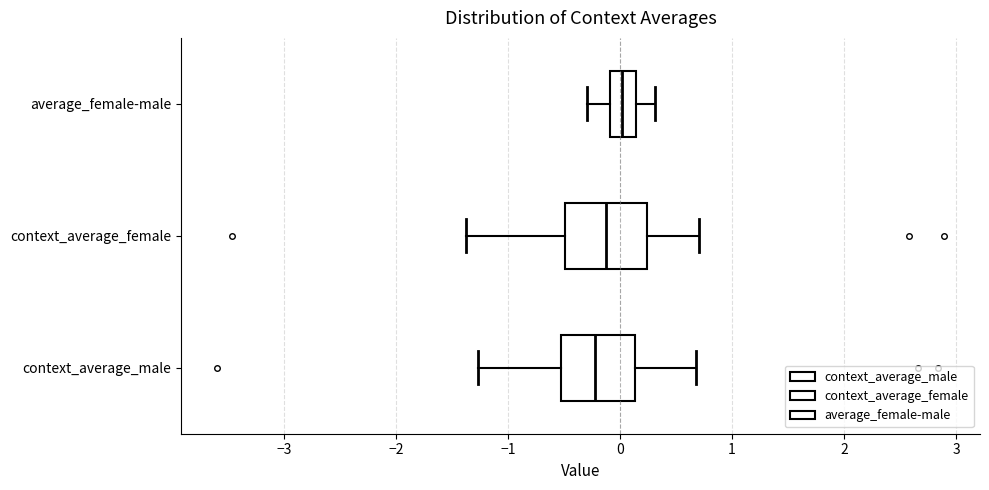

Reading bottom to top, read every box against the x-axis: the position of its median line, the range the box covers, and the ends of its whiskers. The values are not printed on the chart, so give them approximately, as read against the axis.

context_average_male: median -0.2, box -0.5 to 0.1, whiskers -1.3 to 0.7
context_average_female: median -0.1, box -0.5 to 0.2, whiskers -1.4 to 0.7
average_female-male: median 0.0, box -0.1 to 0.1, whiskers -0.3 to 0.3